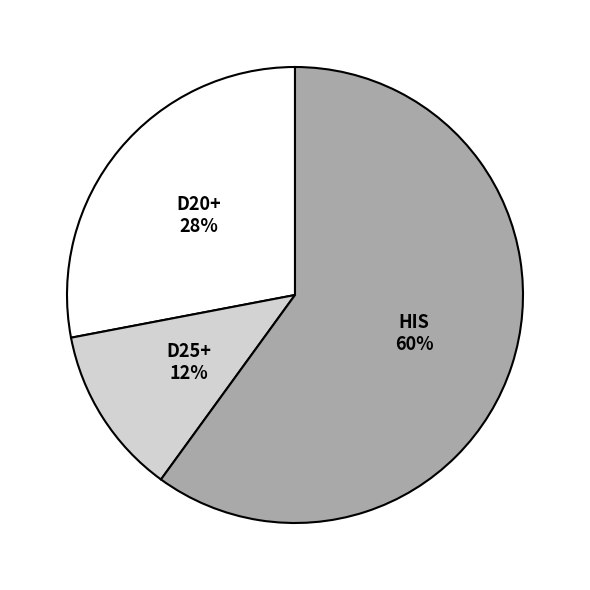

Do HIS and D20+ together represent more than half of the pie?

Yes